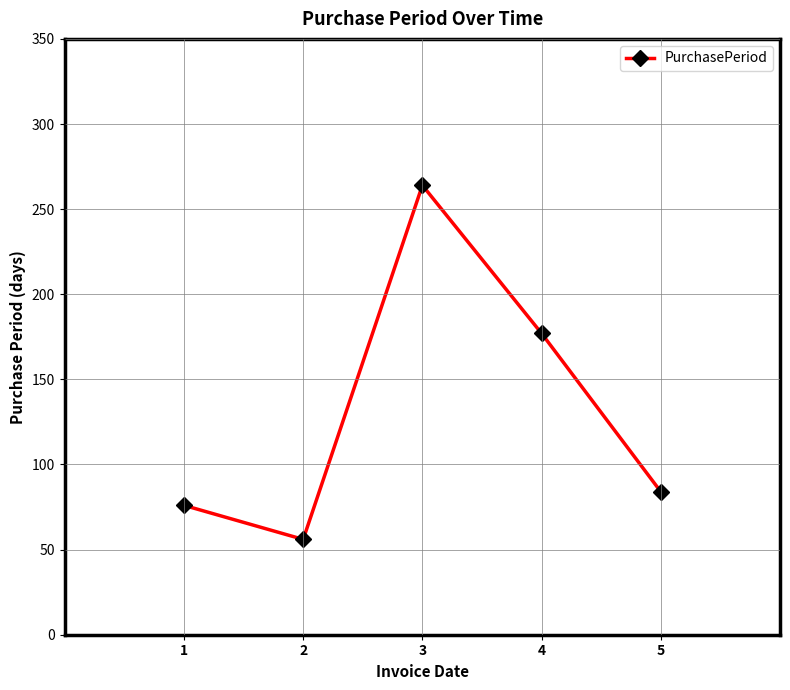

True or false: the data has more than 0 interior local peaks.

True